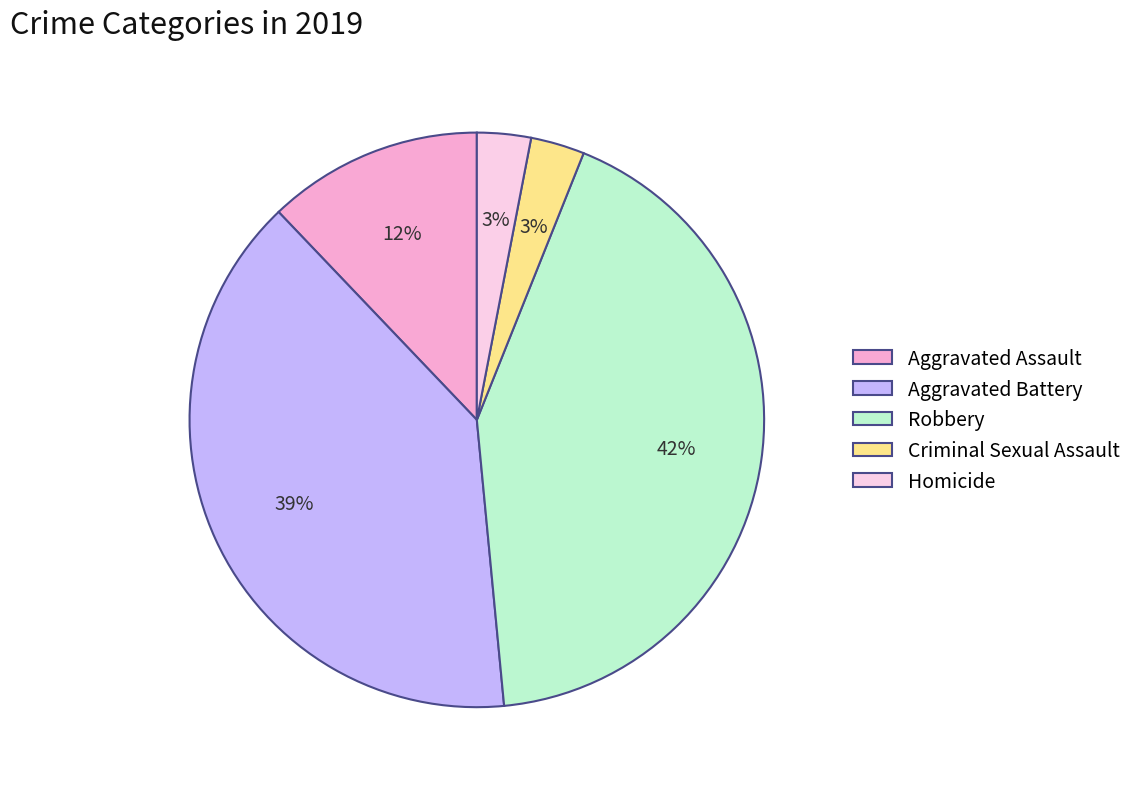

Is the sum of Criminal Sexual Assault and Aggravated Assault greater than half?

No